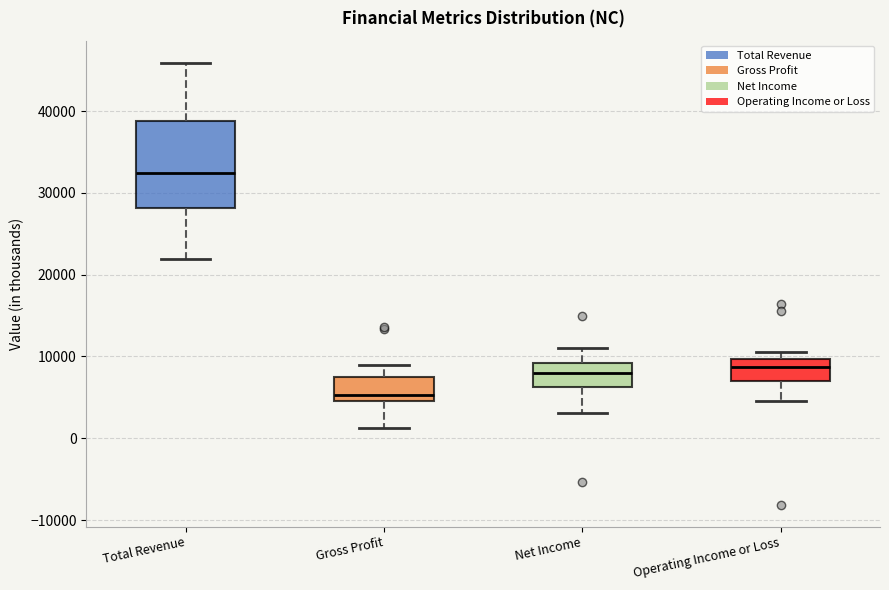

Reading left to right, transcribe this box plot: for each box, give where its median line is, the range the box spans, and where its two whiskers end, as read against the y-axis. The values are not printed on the chart, so give them approximately, as read against the axis.

Total Revenue: median 32000, box 28000 to 39000, whiskers 22000 to 46000
Gross Profit: median 5000 (just above the box's lower edge), box 5000 to 7000, whiskers 1000 to 9000
Net Income: median 8000, box 6000 to 9000, whiskers 3000 to 11000
Operating Income or Loss: median 9000, box 7000 to 10000, whiskers 5000 to 11000